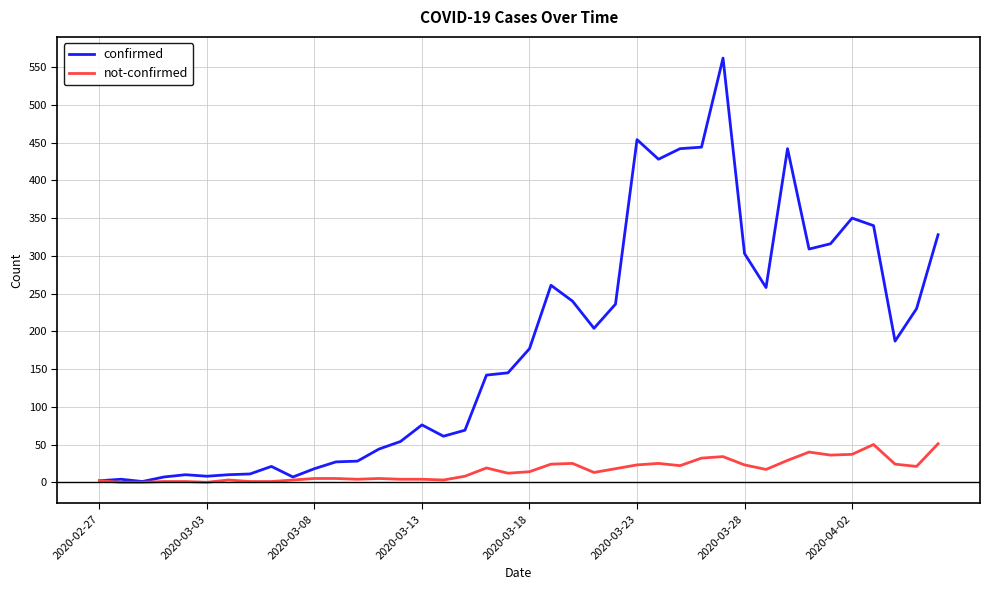

Which series has the largest total across all categories?

confirmed